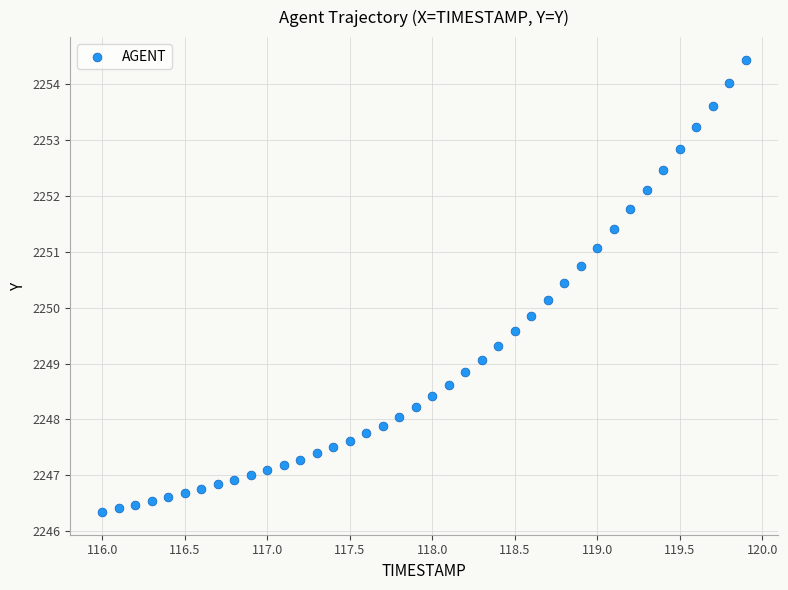

What is the range of X values (max minus min)?

3.9